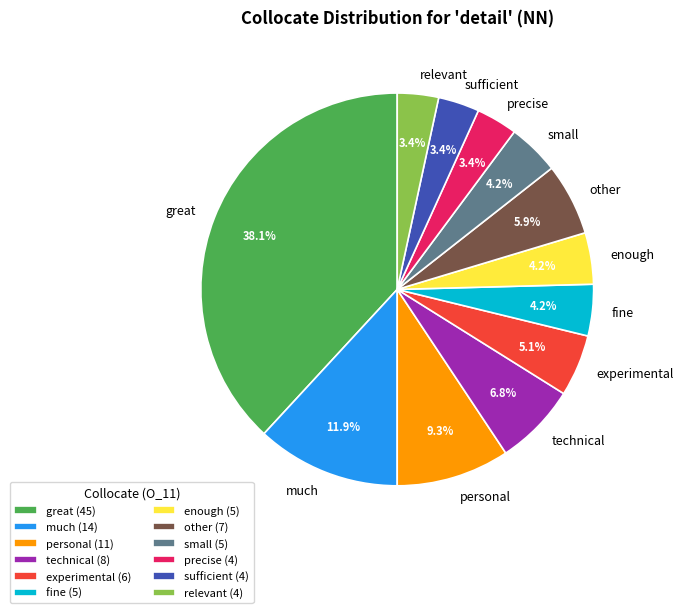

Do technical and other together represent more than half of the pie?

No